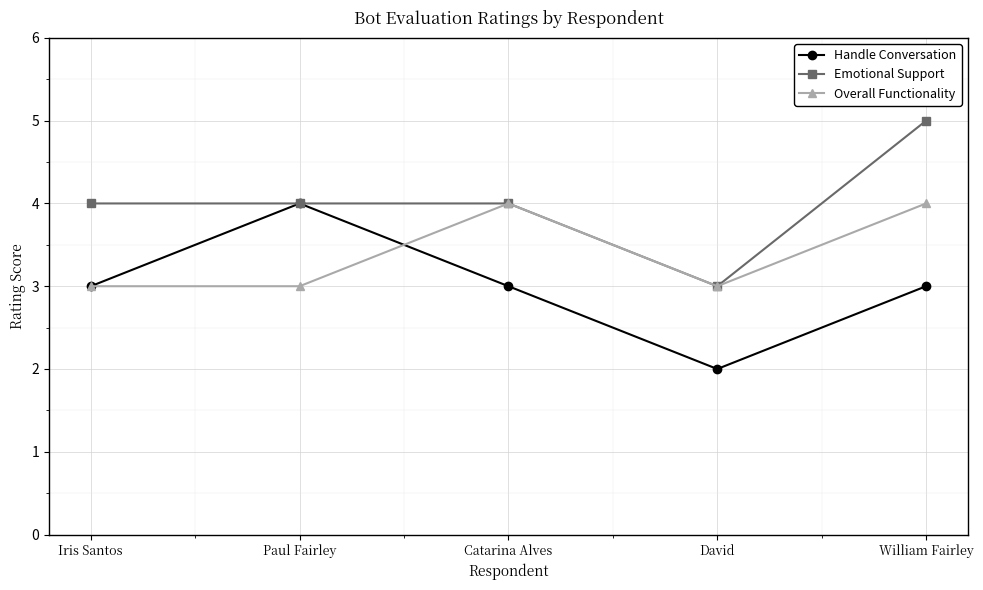

How many Overall Functionality values are between 3 and 4?

5